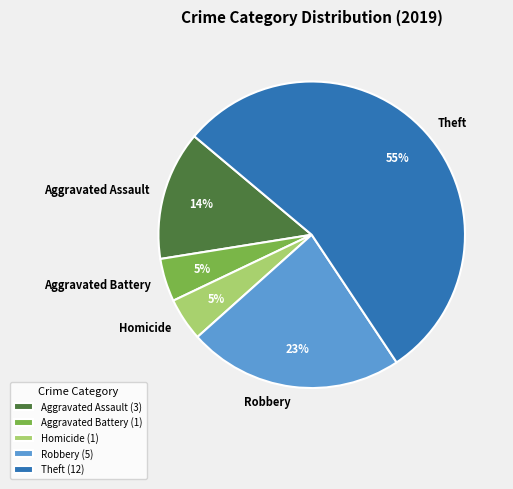

To the nearest percent, what is the average slice percentage?

20%